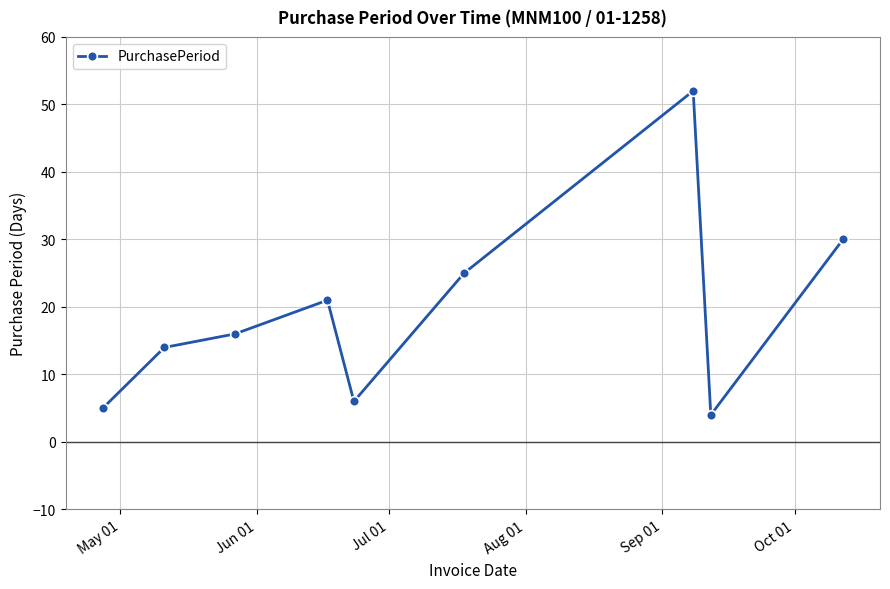

Reading left to right, what are all the values shown in this chart?

5	14	16	21	6	25	52	4	30